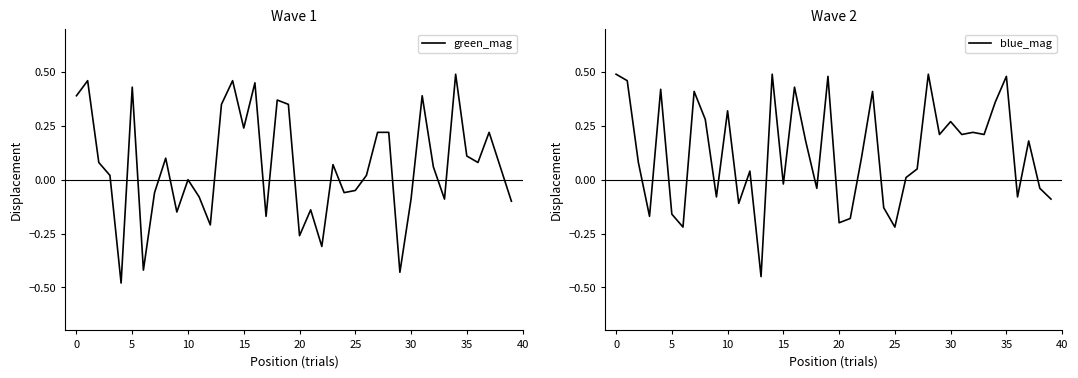

What is the difference between the second highest and minimum values in the blue_mag series?

0.9